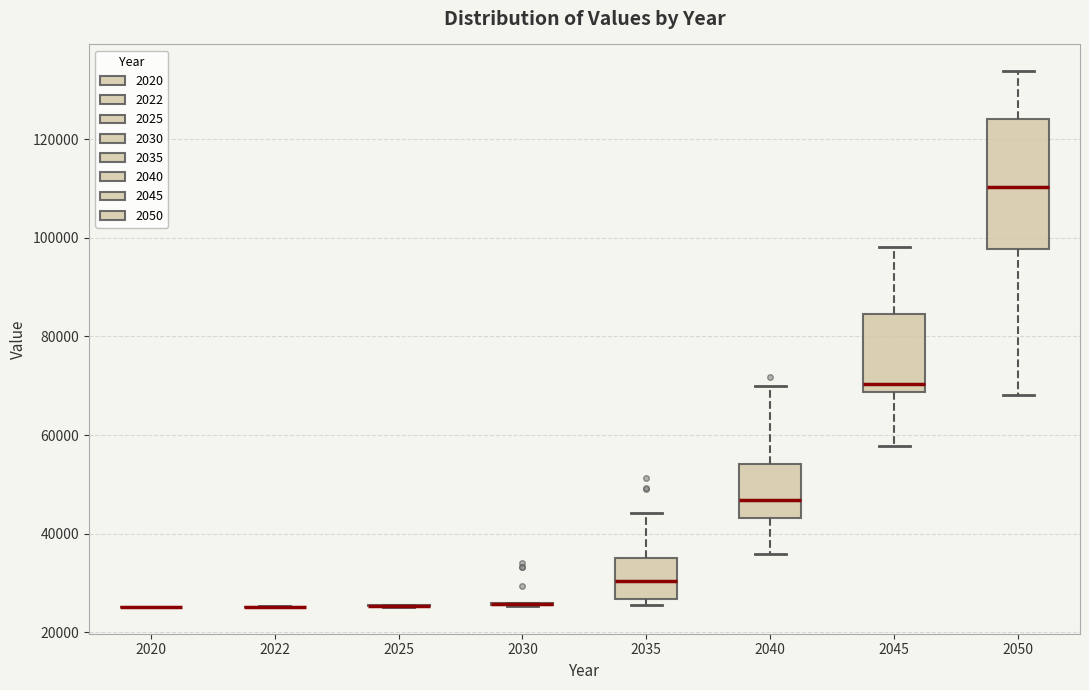

Comparing the boxes themselves (not the whiskers), which one is the tallest?

2050